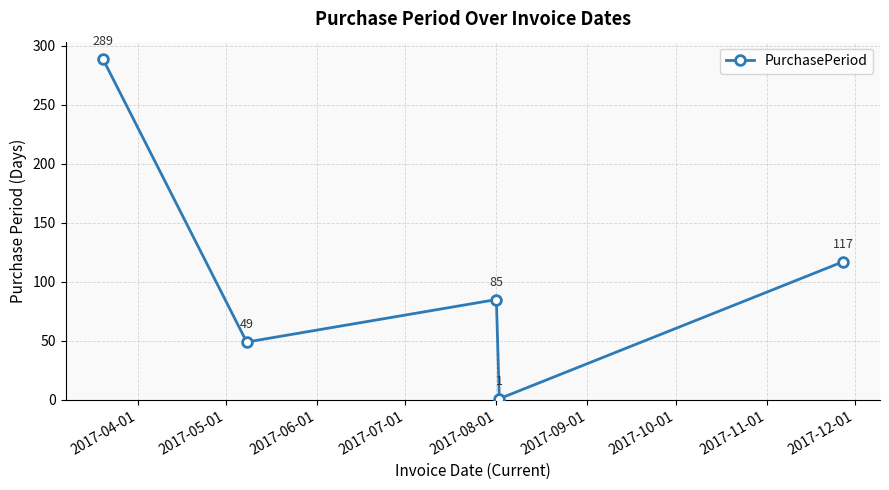

What is the value of the 3rd point from the left?

85